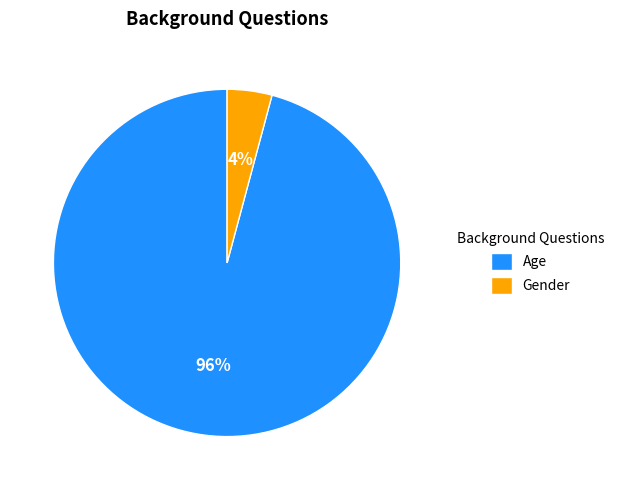

Is the sum of Gender and Age greater than half?

Yes